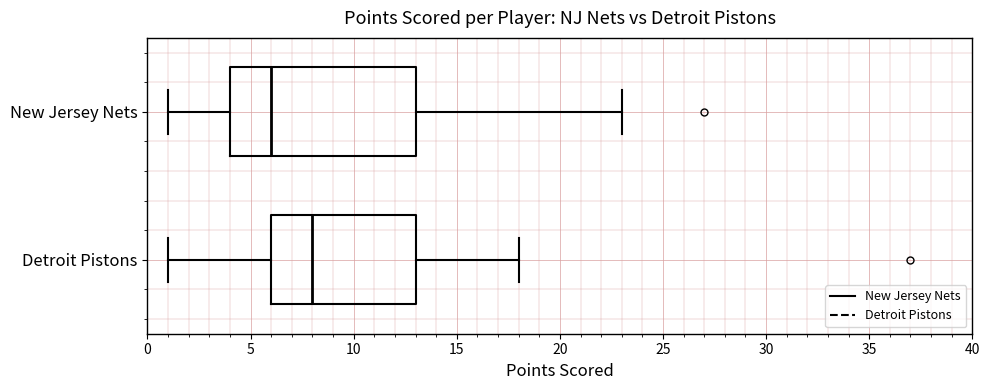

Reading bottom to top, transcribe this box plot: for each box, give where its median line is, the range the box spans, and where its two whiskers end, as read against the x-axis. The values are not printed on the chart, so give them approximately, as read against the axis.

Detroit Pistons: median 8, box 6 to 13, whiskers 1 to 18
New Jersey Nets: median 6, box 4 to 13, whiskers 1 to 23